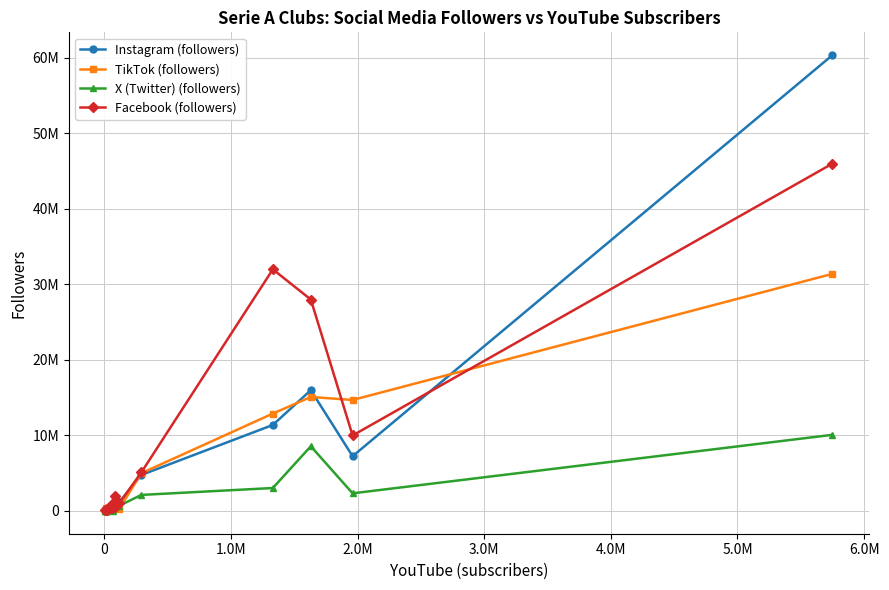

What are all the series names shown in the legend?

Instagram (followers), TikTok (followers), X (Twitter) (followers), Facebook (followers)